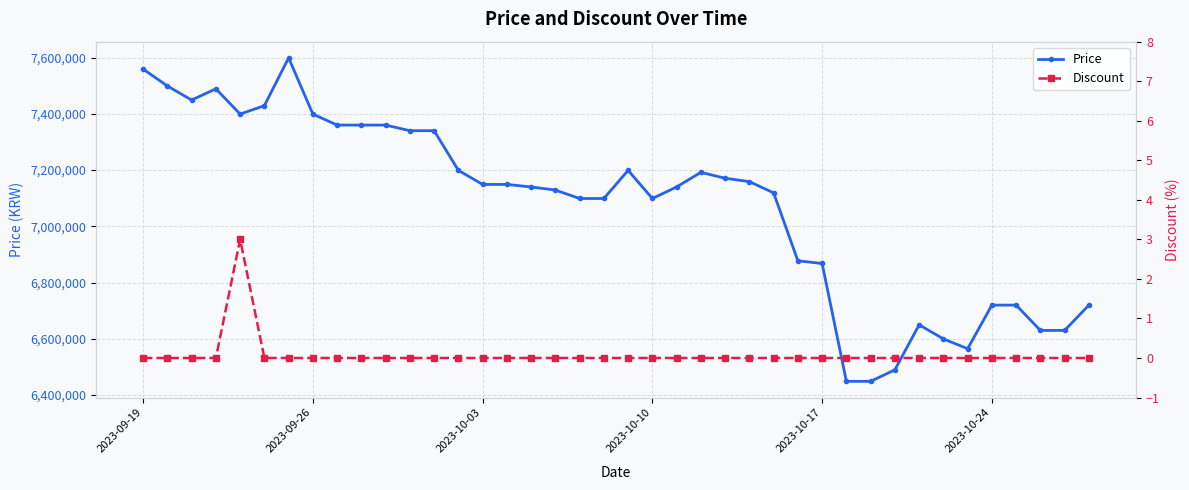

How many lines are shown in the chart?

2